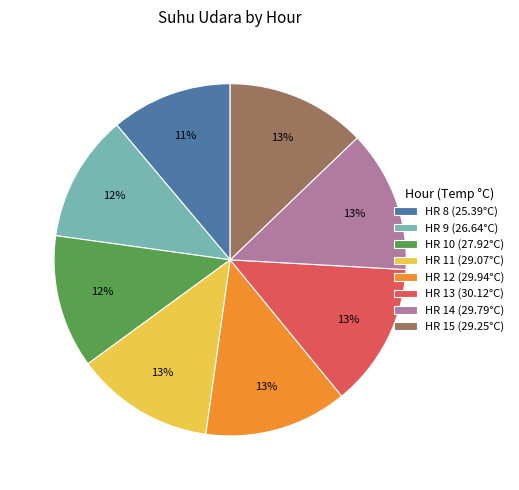

Is it true that HR 13 (30.12°C) is 7% of the pie?

False